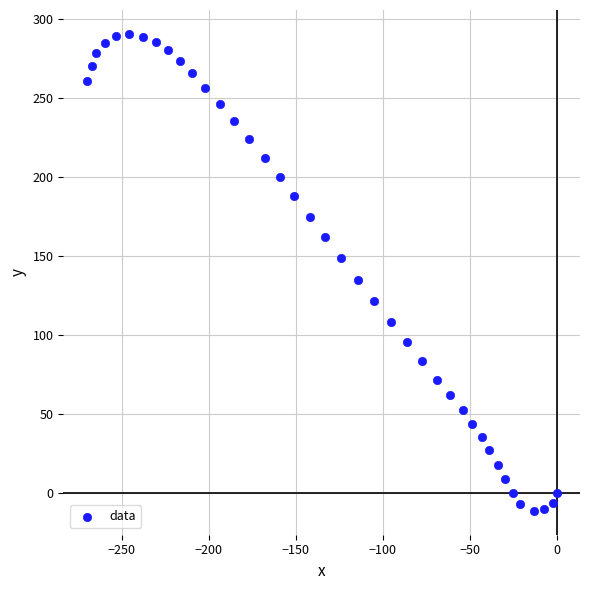

What is the range of X values (max minus min)?

270.1